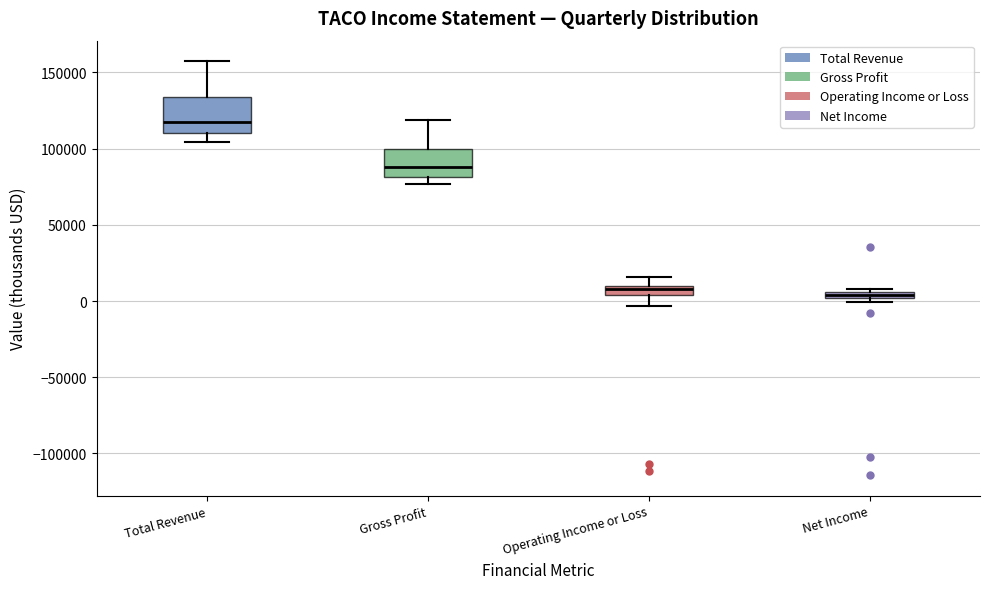

Which box is the tallest, from its lower edge to its upper edge?

Total Revenue